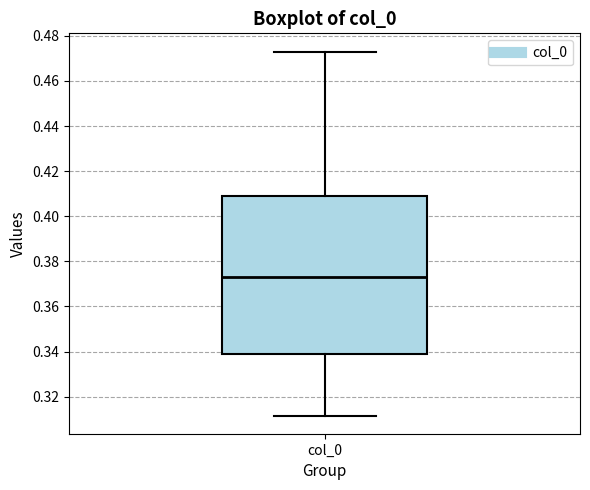

Read this box plot against the y-axis: the position of the median line, the range covered by the box, and the ends of both whiskers. The values are not printed on the chart, so give them approximately, as read against the axis.

median 0.372, box 0.340 to 0.408, whiskers 0.312 to 0.474